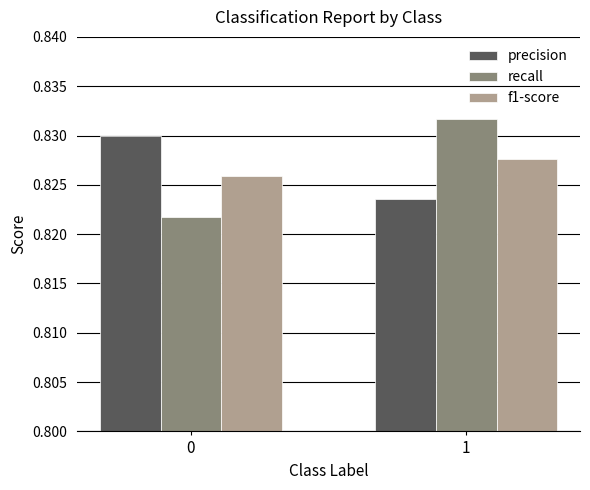

What are all the series names shown in the legend?

precision, recall, f1-score